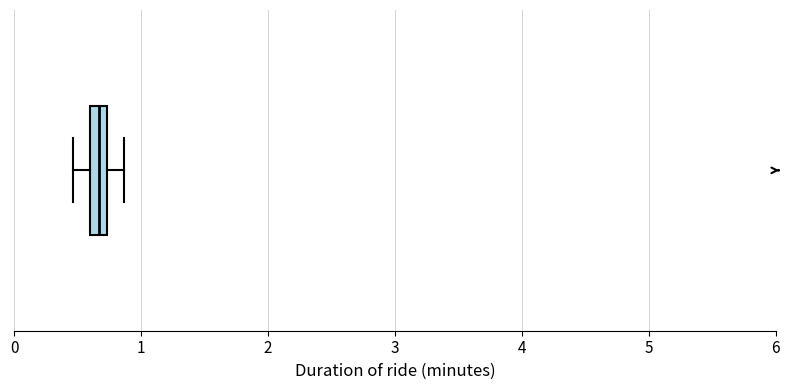

Where is the left edge of the box on the x-axis? The values are not printed on the chart, so give them approximately, as read against the axis.

0.6